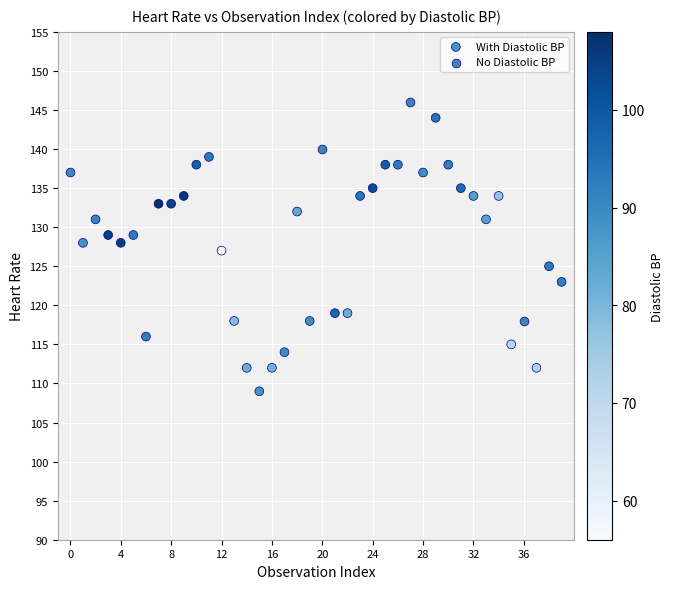

Which series reaches the minimum Y coordinate?

With Diastolic BP